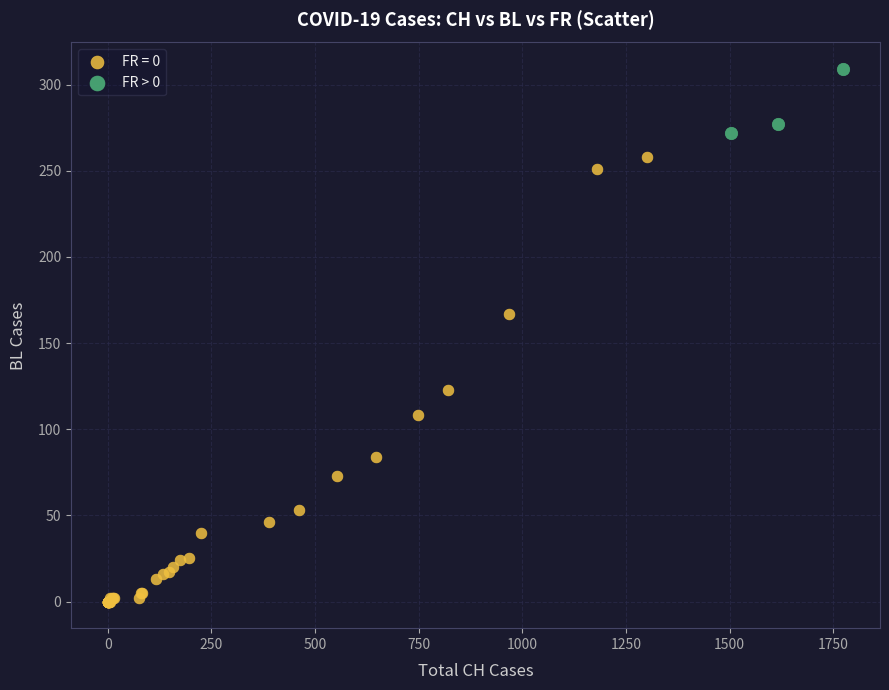

Which series contains the lowest Y value?

FR = 0